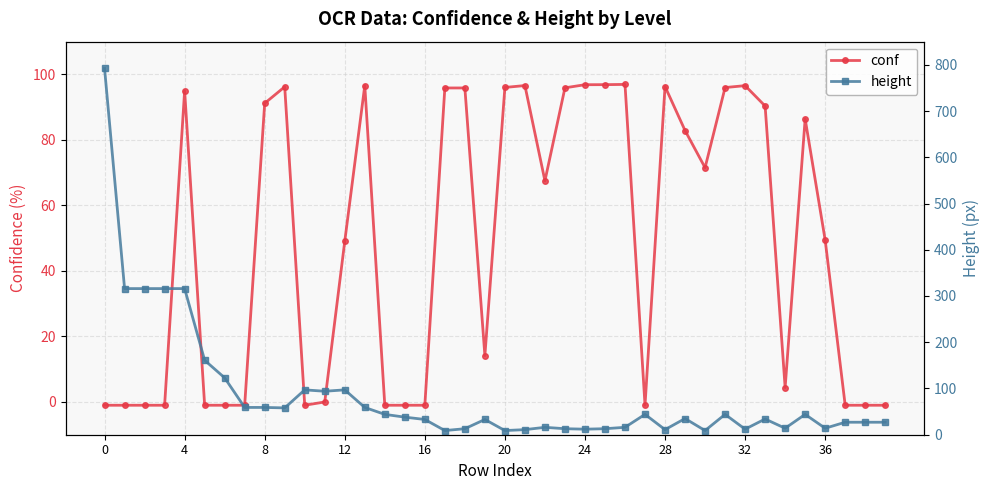

How many lines are shown in the chart?

2